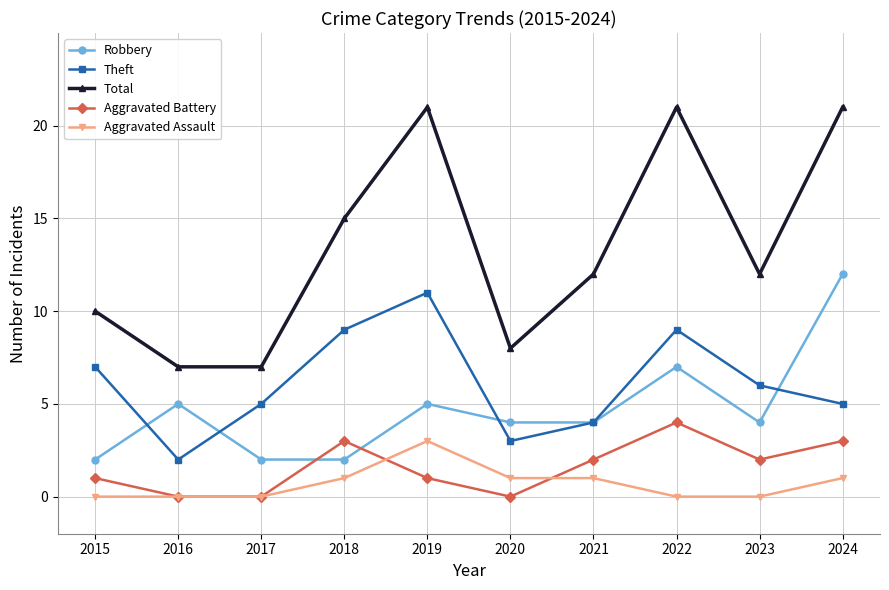

How many interior local peaks does the Total series have?

2